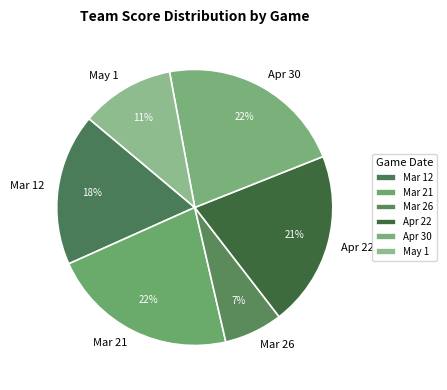

What percentage is the Mar 26 slice, to the nearest percent?

7%